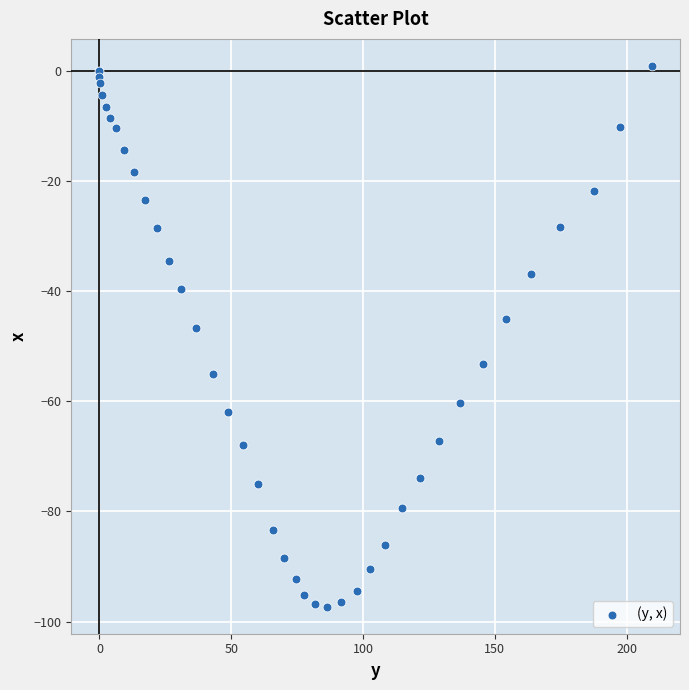

What Y value in the scatter plot is closest to -48?

-46.7